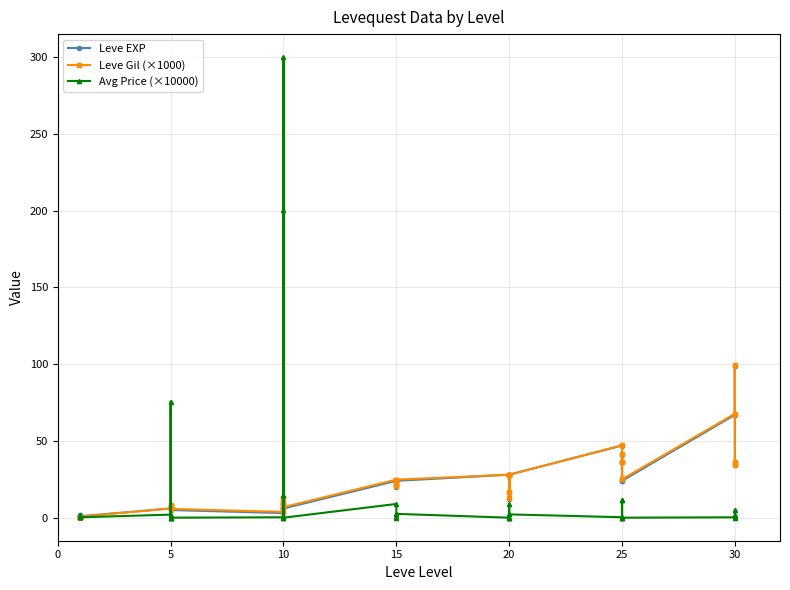

What is the value of the Leve EXP point at the 25th from the left?

28.0